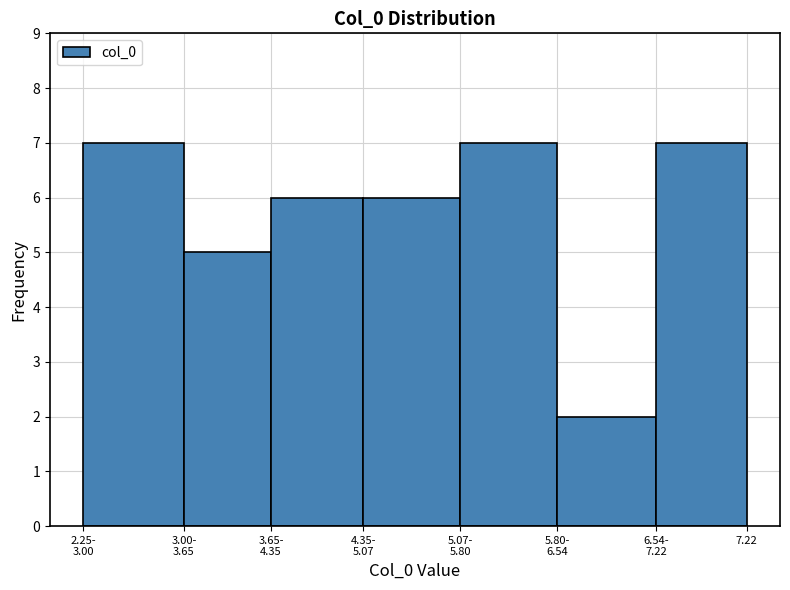

Reading left to right, transcribe all the data shown in this chart.

7	5	6	6	7	2	7